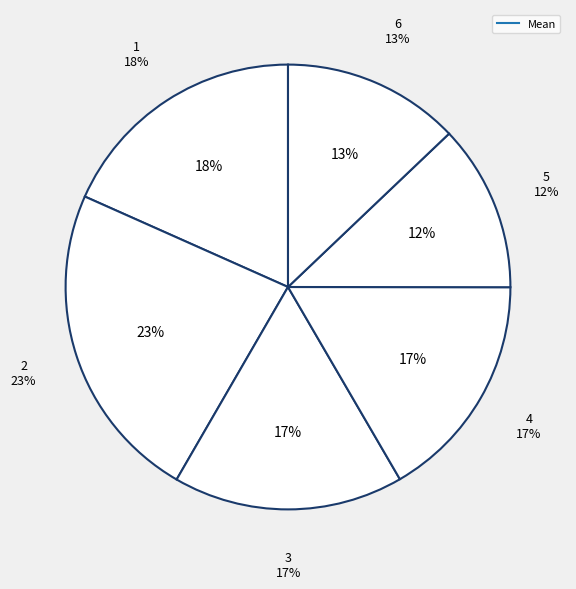

What portion of the pie excludes 5?

87.9%